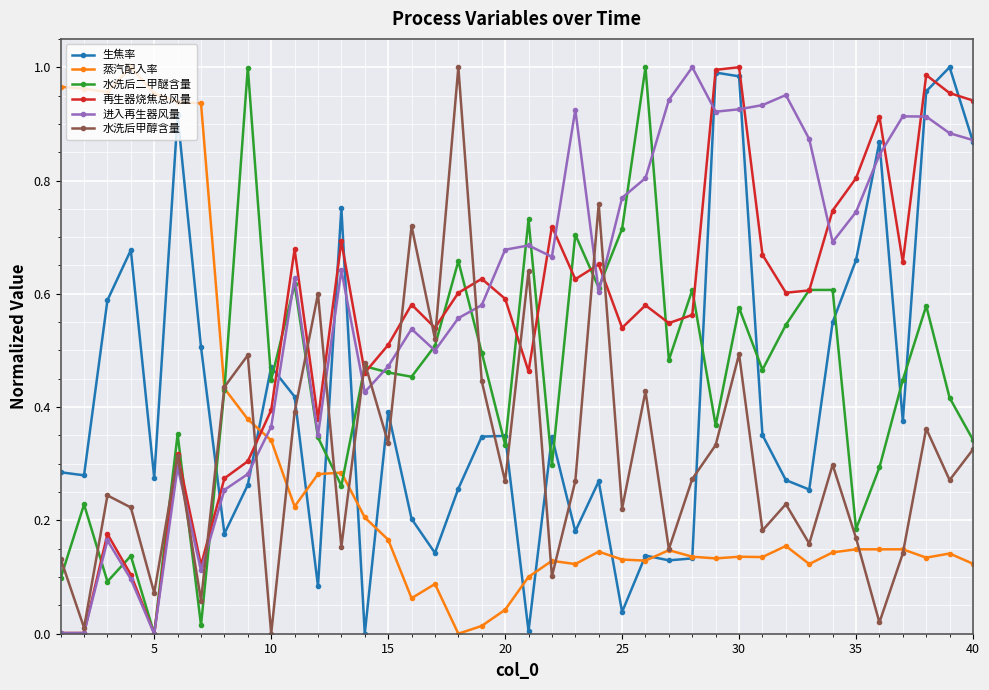

Count the number of categories in the chart.

40